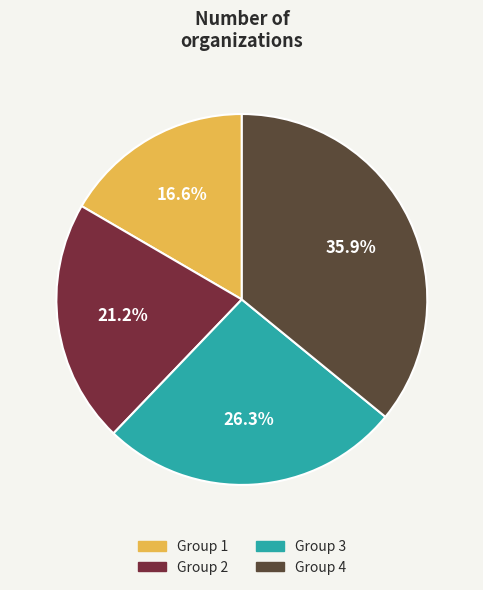

What percentage is NOT represented by Group 2?

78.8%